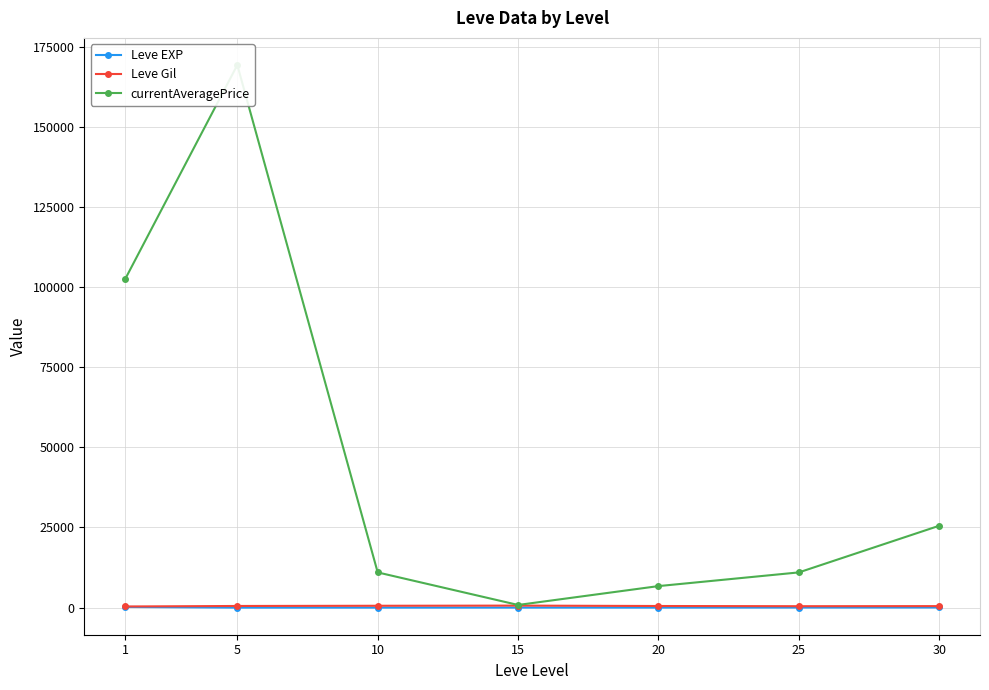

How many values in the Leve EXP series are below 15?

2